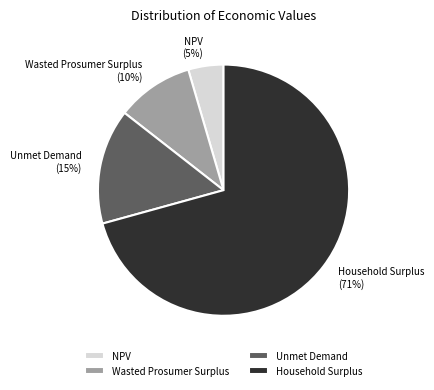

Which category has the smallest portion of the pie?

NPV